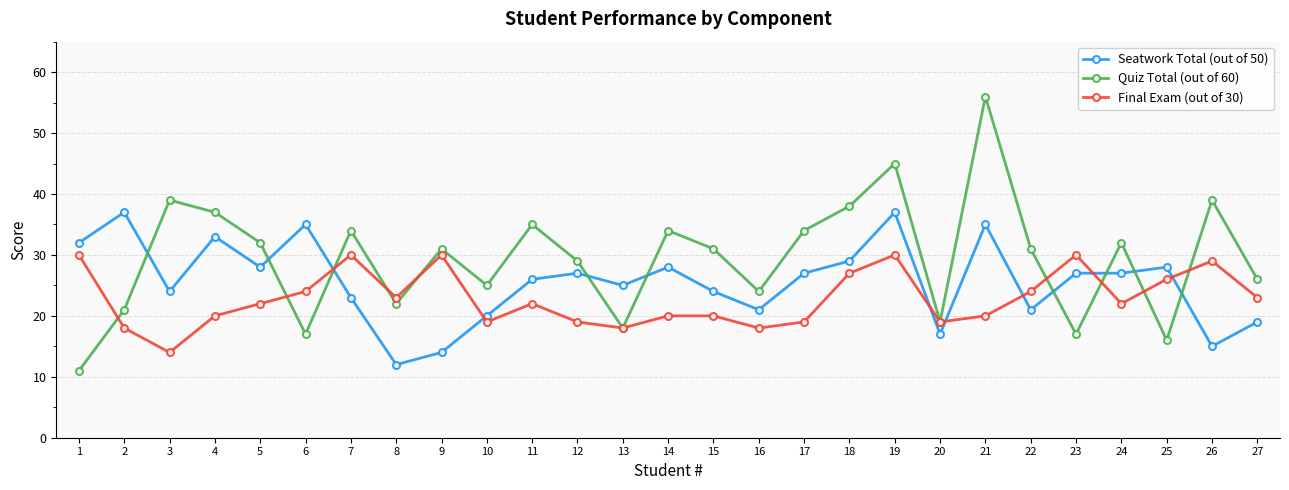

Is the value of Final Exam (out of 30) at 14 greater than the value of Quiz Total (out of 60) at 16?

No